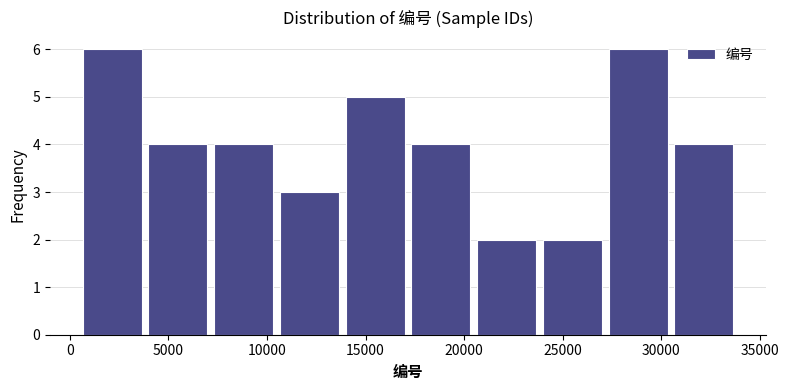

Reading left to right, list every bar in this chart as the range it spans on the x-axis followed by its height. Neither the bar edges nor the heights are printed on the chart, so give them approximately, as read against the axes.

500 to 4000: 6
4000 to 7000: 4
7000 to 10500: 4
10500 to 14000: 3
14000 to 17000: 5
17000 to 20500: 4
20500 to 24000: 2
24000 to 27000: 2
27000 to 30500: 6
30500 to 34000: 4